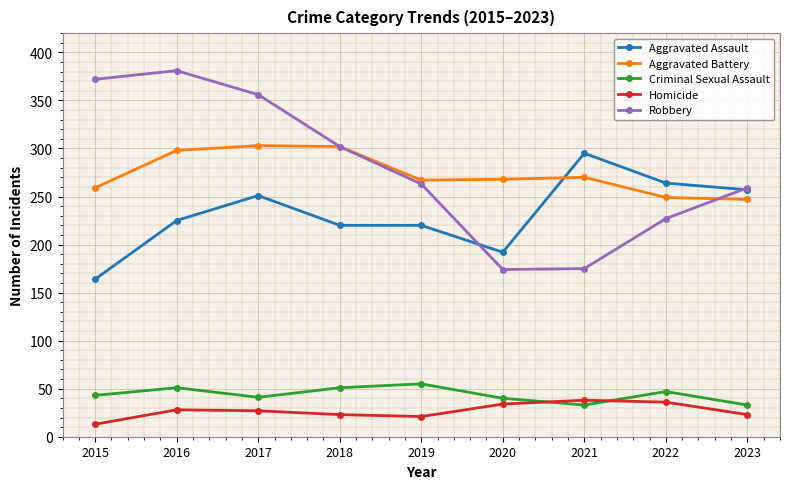

Rank the series by their maximum value, from lowest to highest.

Homicide, Criminal Sexual Assault, Aggravated Assault, Aggravated Battery, Robbery